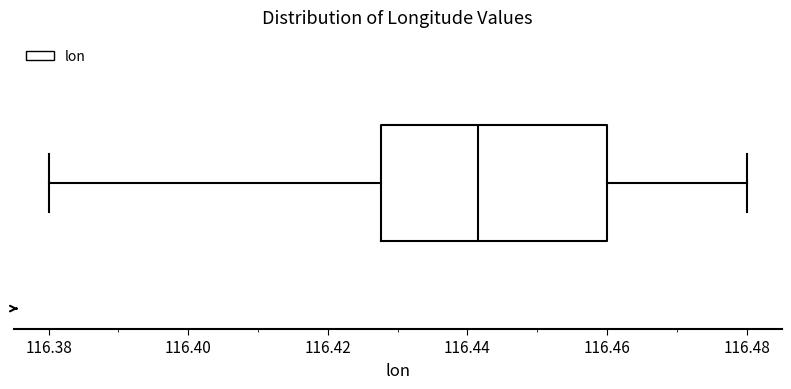

Where does the left whisker of the box end on the x-axis? The values are not printed on the chart, so give them approximately, as read against the axis.

116.380